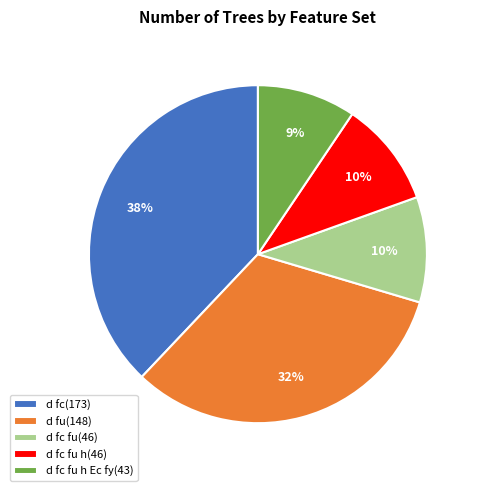

Is it true that d fu(148) is 32% of the pie?

True